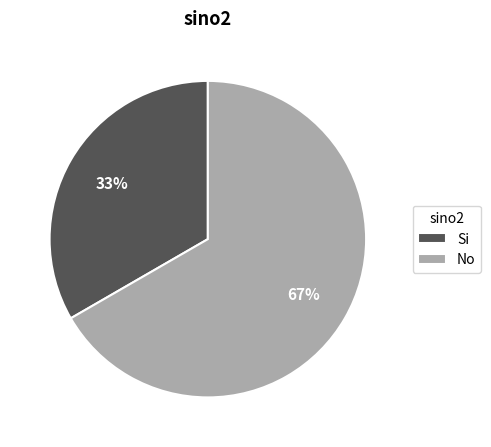

True or false: Si accounts for 33% of the total.

True